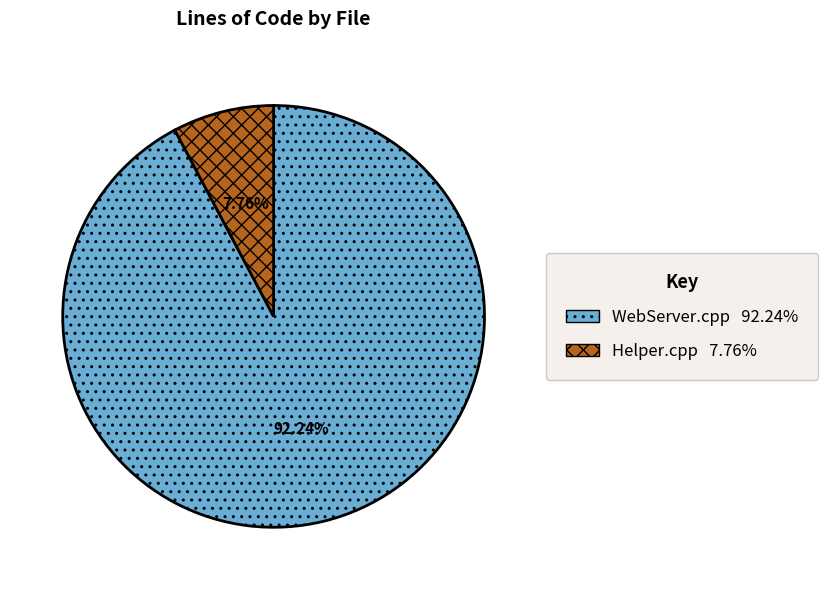

To the nearest percent, what is the average slice percentage?

50%